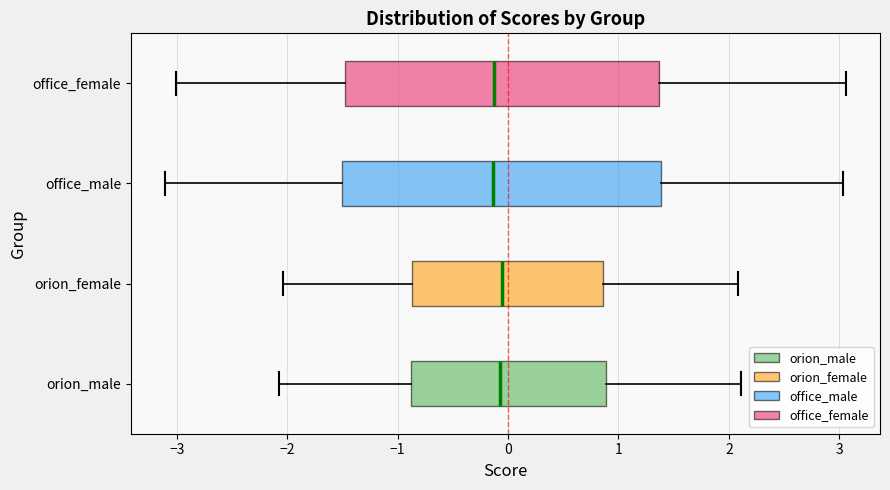

Reading bottom to top, read every box against the x-axis: the position of its median line, the range the box covers, and the ends of its whiskers. The values are not printed on the chart, so give them approximately, as read against the axis.

orion_male: median -0.1, box -0.9 to 0.9, whiskers -2.1 to 2.1
orion_female: median -0.1, box -0.9 to 0.9, whiskers -2.0 to 2.1
office_male: median -0.1, box -1.5 to 1.4, whiskers -3.1 to 3.0
office_female: median -0.1, box -1.5 to 1.4, whiskers -3.0 to 3.1